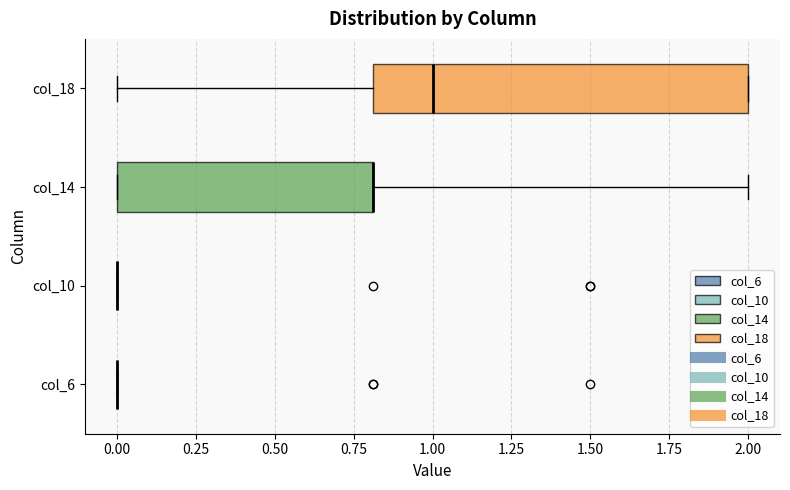

Reading bottom to top, transcribe this box plot: for each box, give where its median line is, the range the box spans, and where its two whiskers end, as read against the x-axis. The values are not printed on the chart, so give them approximately, as read against the axis.

col_6: box collapsed to a line at 0.0, whiskers 0.0 to 0.0
col_10: box collapsed to a line at 0.0, whiskers 0.0 to 0.0
col_14: median 0.8 (drawn on the box's right edge), box 0.0 to 0.8, whiskers 0.0 to 2.0
col_18: median 1.0, box 0.8 to 2.0, whiskers 0.0 to 2.0